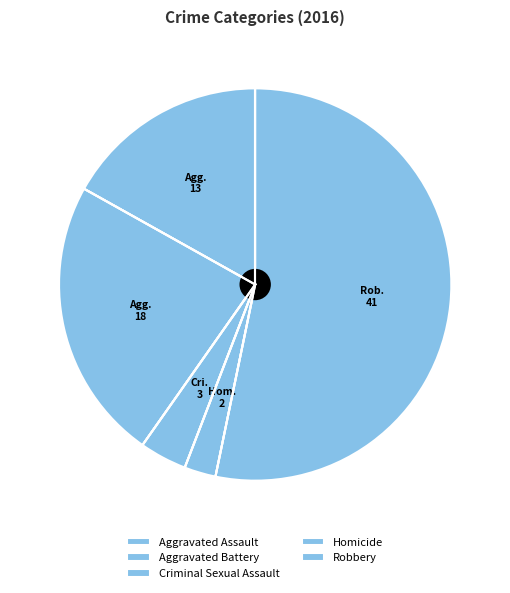

To the nearest percent, what is the combined percentage of Aggravated Battery and Homicide?

26%